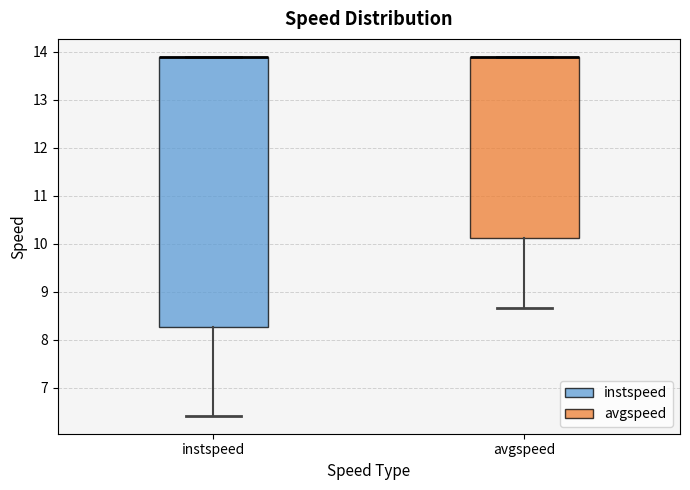

Reading left to right, read every box against the y-axis: the position of its median line, the range the box covers, and the ends of its whiskers. The values are not printed on the chart, so give them approximately, as read against the axis.

instspeed: median 13.9 (drawn on the box's upper edge), box 8.3 to 13.9, whiskers 6.4 to 13.9
avgspeed: median 13.9 (drawn on the box's upper edge), box 10.1 to 13.9, whiskers 8.7 to 13.9